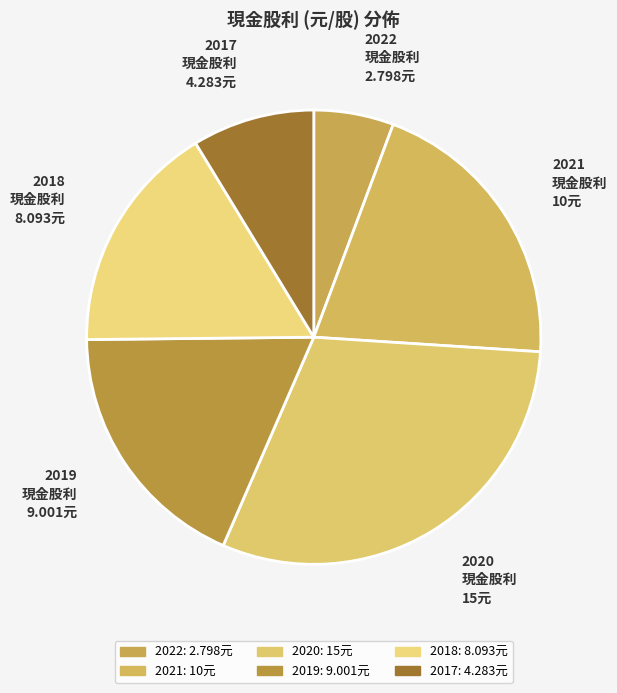

How many segments does this pie chart have?

6